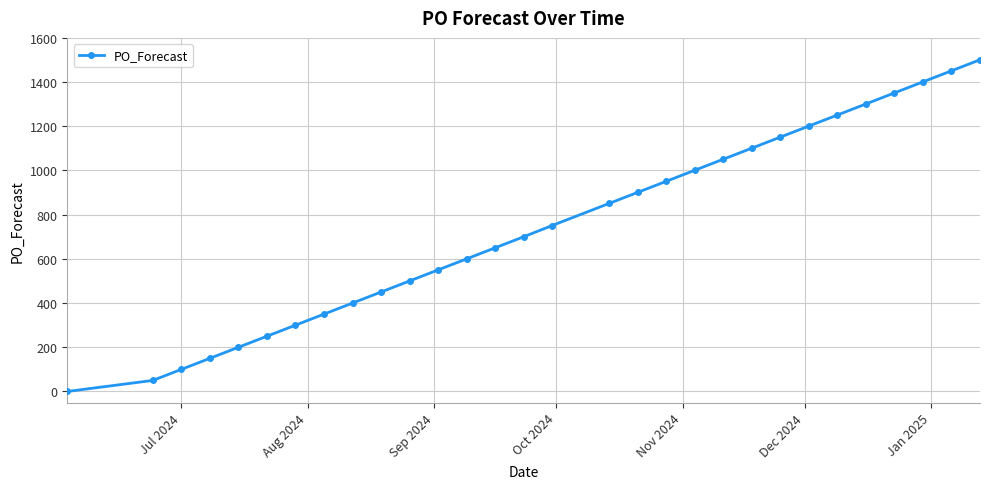

How many lines are shown in the chart?

1